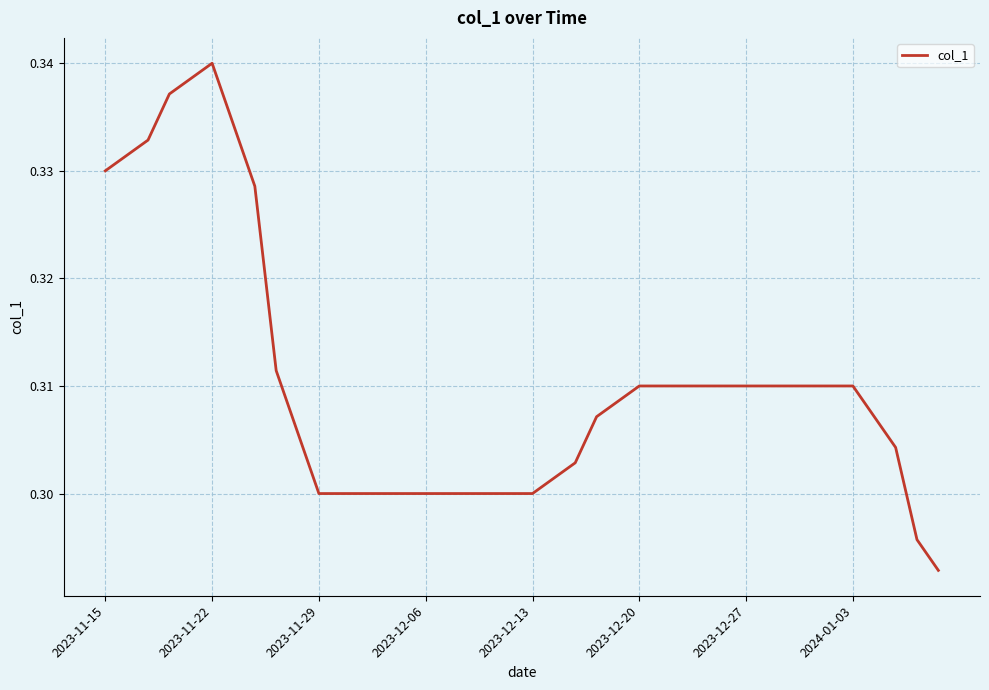

Which category has the highest value across all series?

2023-11-22